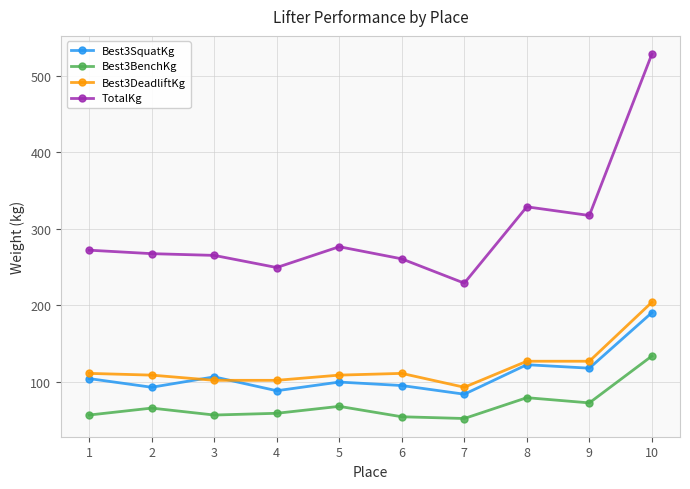

What is the spread (max minus min) of values at 4?

190.5